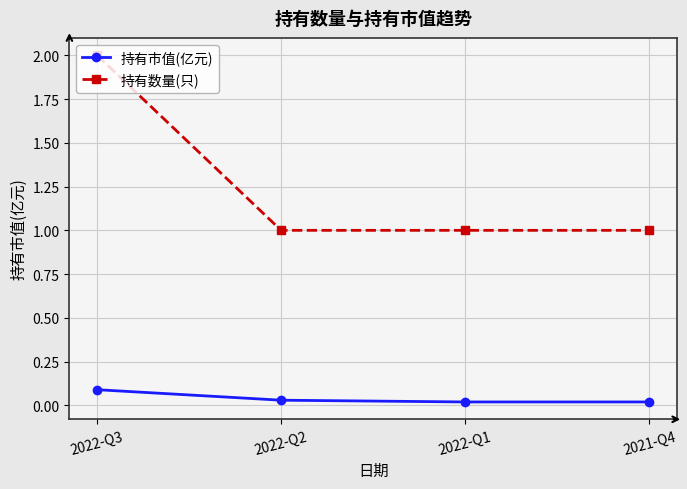

List the series in order of their peak value, highest first.

持有数量(只), 持有市值(亿元)